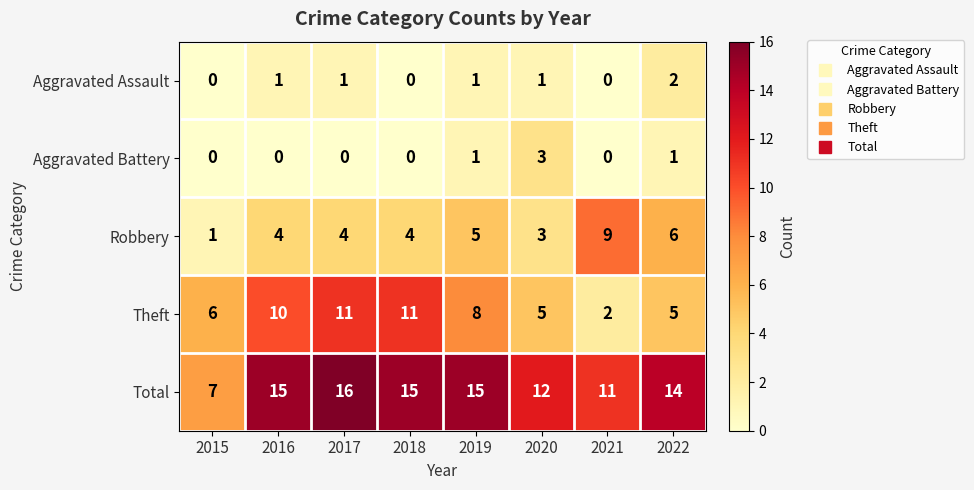

What is the maximum value for Theft?

11